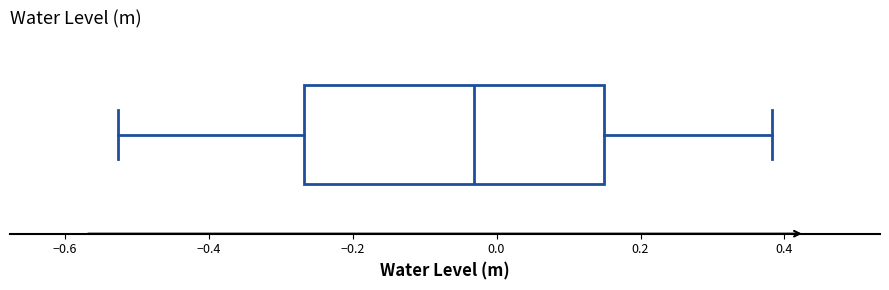

Read this box plot against the x-axis: the position of the median line, the range covered by the box, and the ends of both whiskers. The values are not printed on the chart, so give them approximately, as read against the axis.

median -0.04, box -0.26 to 0.14, whiskers -0.52 to 0.38